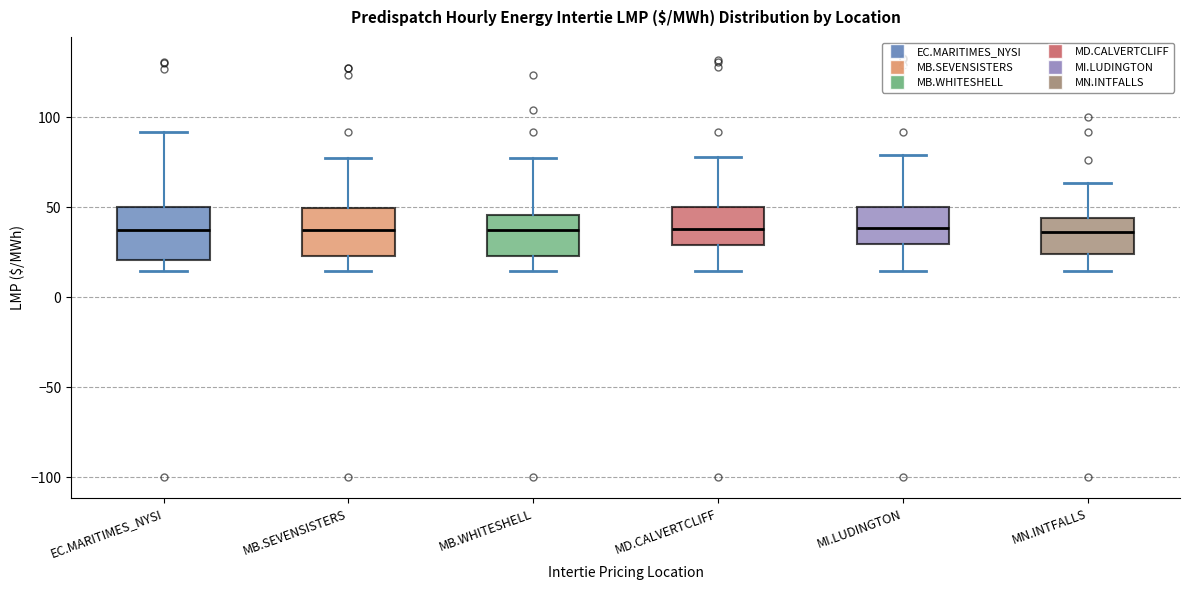

Reading left to right, transcribe this box plot: for each box, give where its median line is, the range the box spans, and where its two whiskers end, as read against the y-axis. The values are not printed on the chart, so give them approximately, as read against the axis.

EC.MARITIMES_NYSI: median 40, box 20 to 50, whiskers 15 to 90
MB.SEVENSISTERS: median 40, box 25 to 50, whiskers 15 to 80
MB.WHITESHELL: median 40, box 25 to 45, whiskers 15 to 75
MD.CALVERTCLIFF: median 40, box 30 to 50, whiskers 15 to 80
MI.LUDINGTON: median 40, box 30 to 50, whiskers 15 to 80
MN.INTFALLS: median 35, box 25 to 45, whiskers 15 to 65